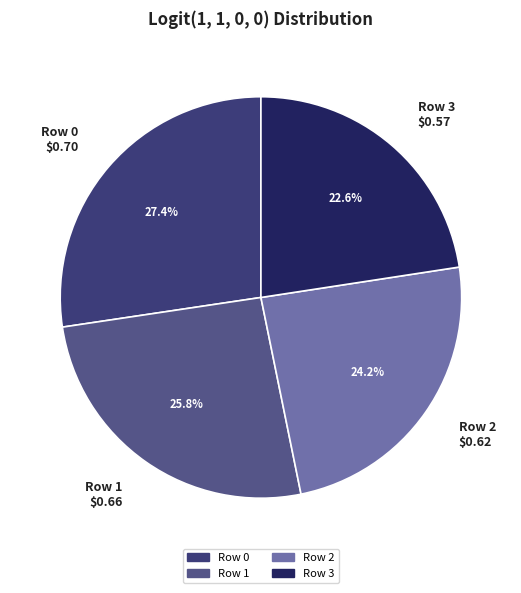

Which category has the biggest portion of the pie?

Row 0